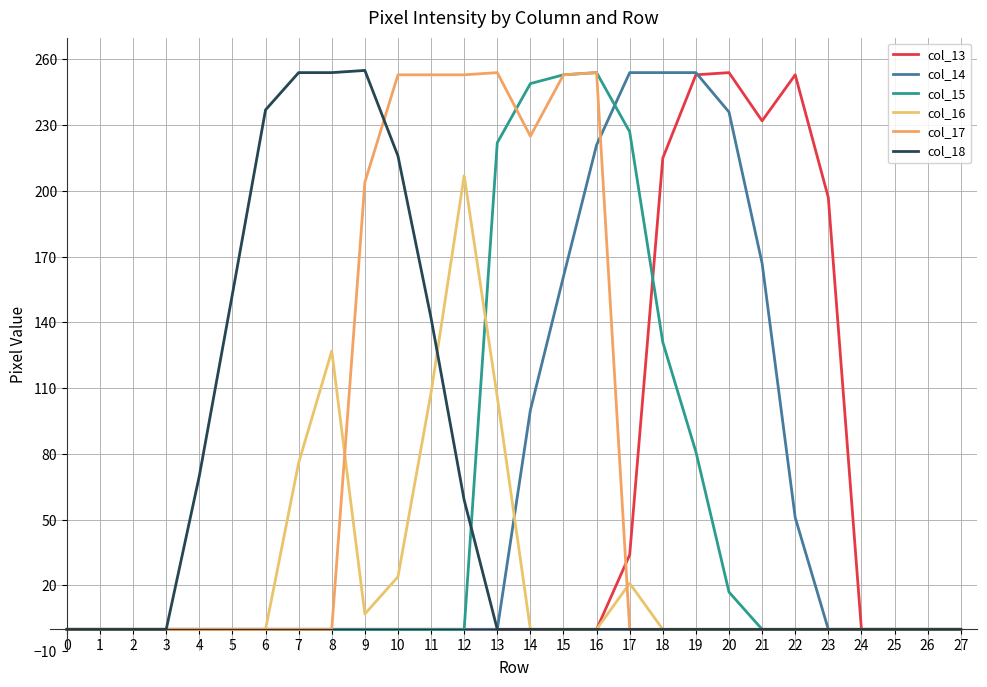

True or false: col_17 has more than 1 points higher than both neighbors.

True